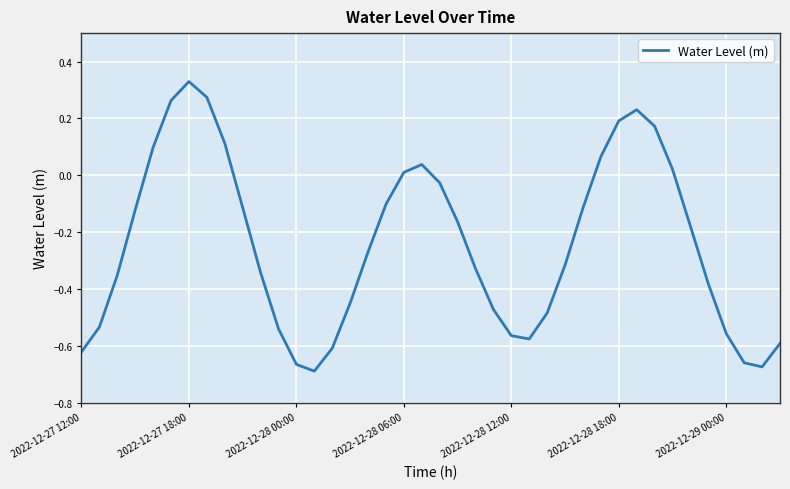

Is this an area chart (filled region under the line)?

No